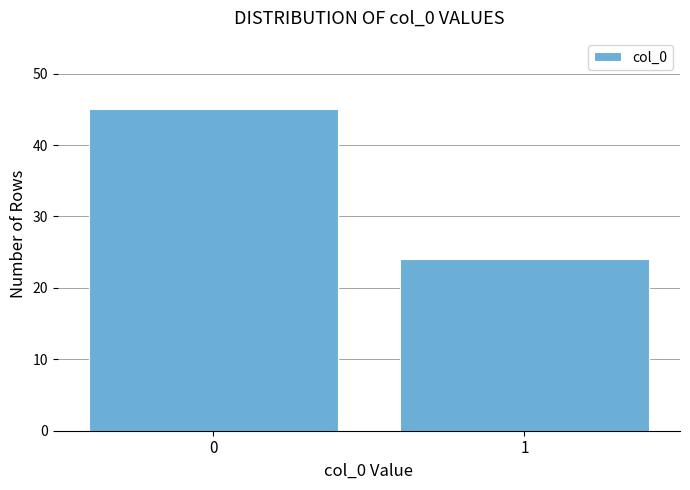

Reading left to right, transcribe all the data shown in this chart.

0=45	1=24